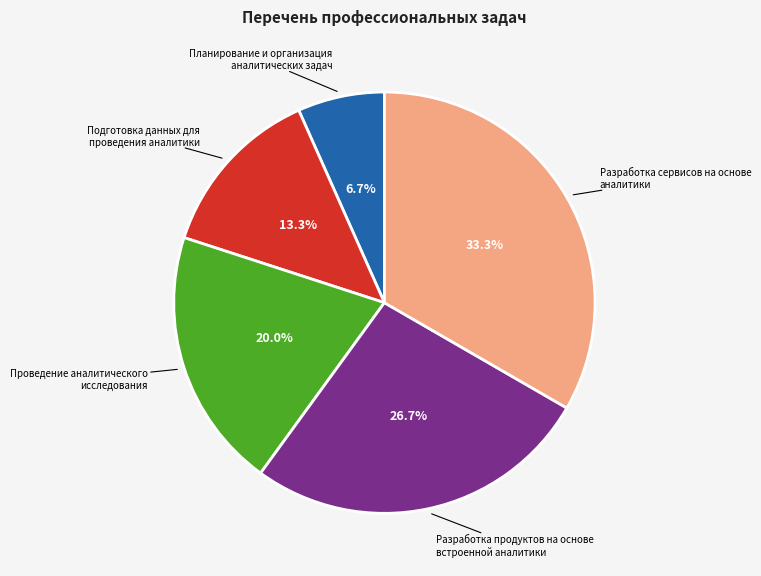

Does any single category account for the majority?

No